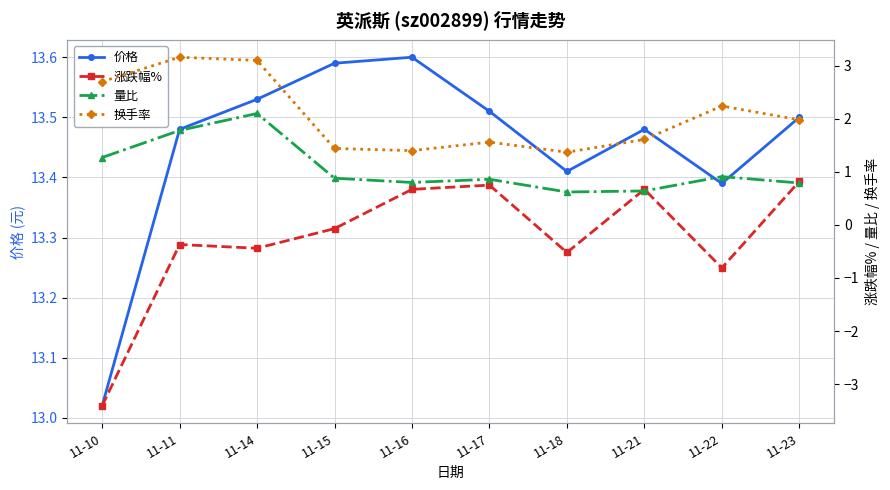

True or false: 换手率 has a value of 1.6 at 11-21.

True